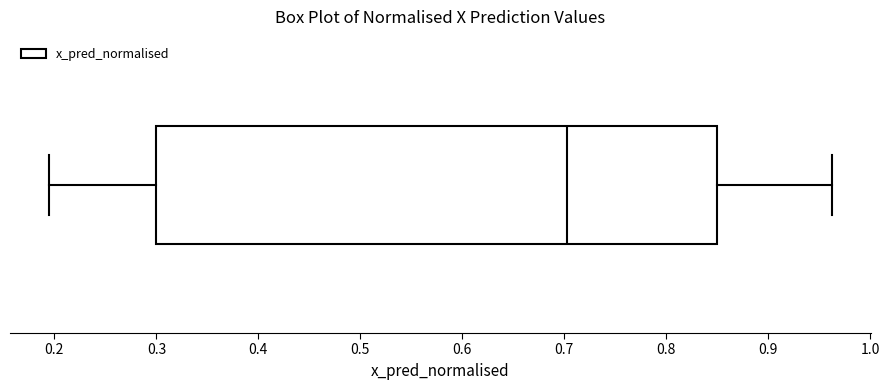

Read this box plot against the x-axis: the position of the median line, the range covered by the box, and the ends of both whiskers. The values are not printed on the chart, so give them approximately, as read against the axis.

median 0.70, box 0.30 to 0.85, whiskers 0.19 to 0.96